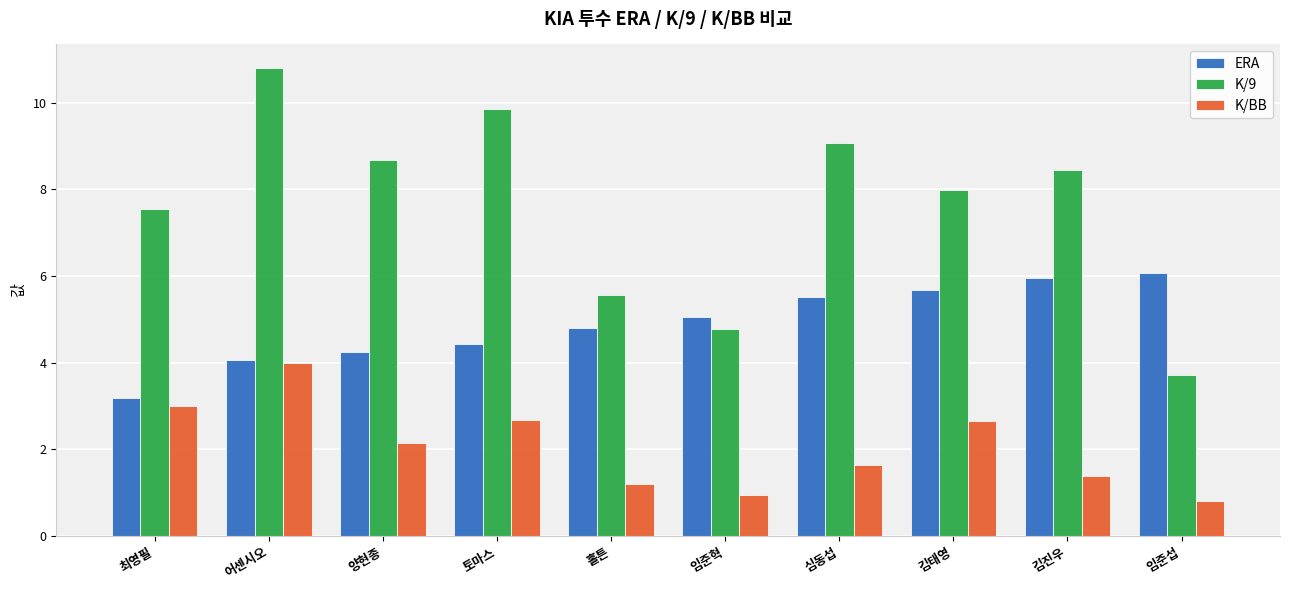

The K/9 series shows 7.2 at 어센시오. True or false?

False